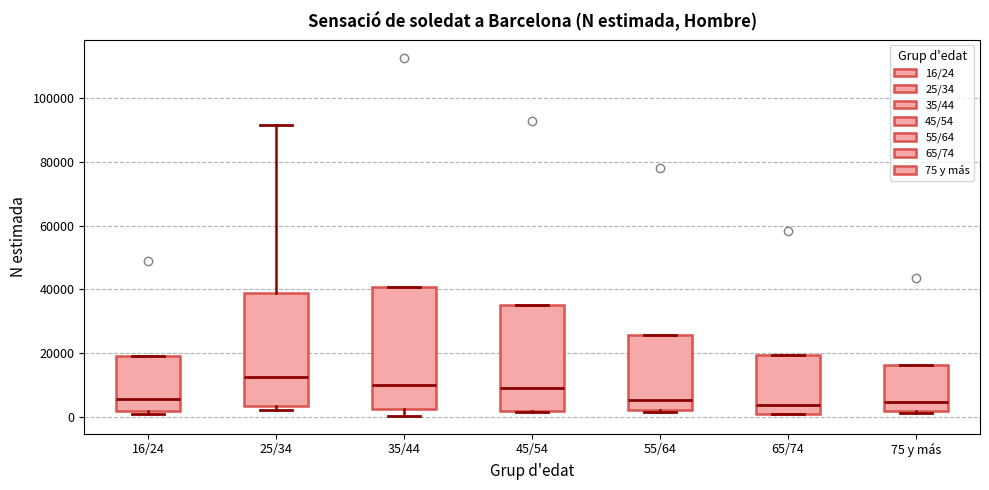

Which box is the tallest, from its lower edge to its upper edge?

35/44